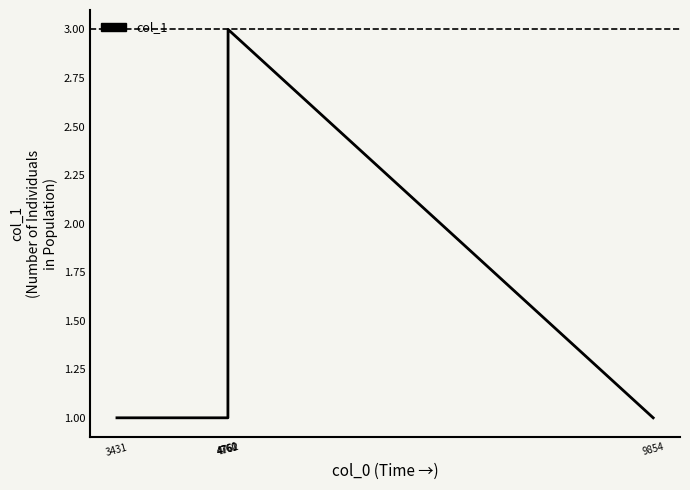

The value at 4762 is 3. True or false?

True